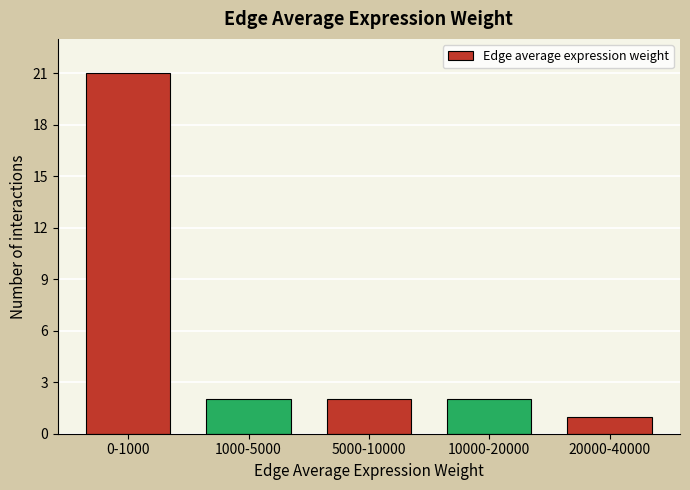

Reading left to right, transcribe all the data shown in this chart.

0-1000=21	1000-5000=2	5000-10000=2	10000-20000=2	20000-40000=1